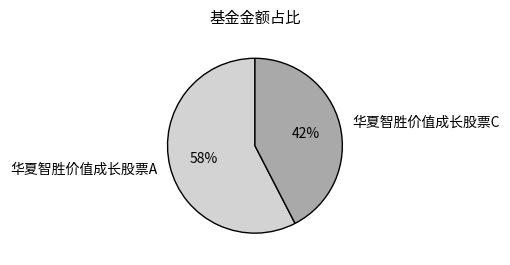

Do 华夏智胜价值成长股票C and 华夏智胜价值成长股票A together represent more than half of the pie?

Yes